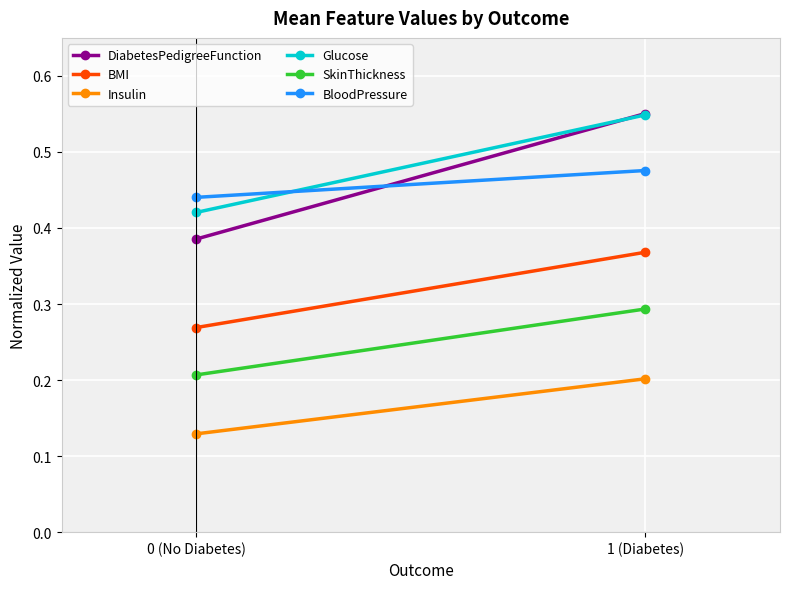

Which category has the highest value in the Insulin series?

1 (Diabetes)